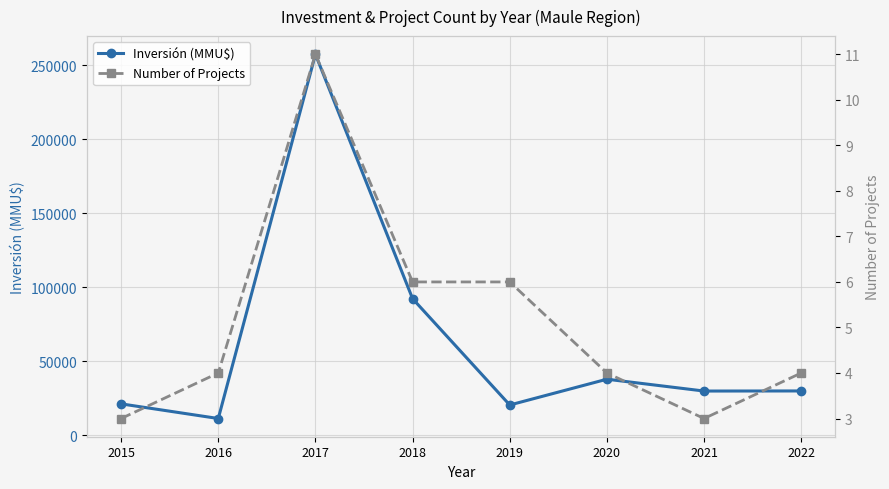

What are all the series names shown in the legend?

Inversión (MMU$), Number of Projects